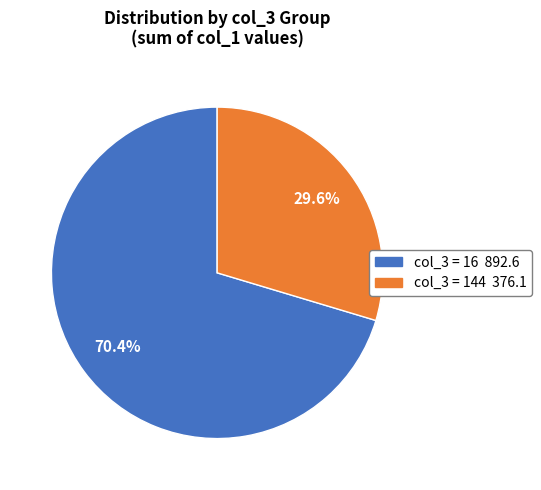

Does any single category account for the majority?

Yes